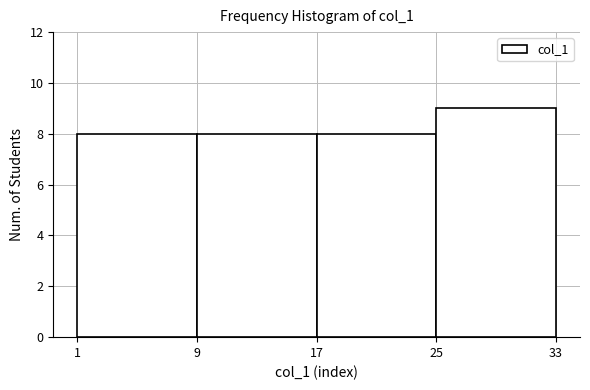

Reading left to right, list every bar in this chart as the range it spans on the x-axis followed by its height. The values are not printed on the chart, so give them approximately, as read against the axis.

1 to 9: 8
9 to 17: 8
17 to 25: 8
25 to 33: 9